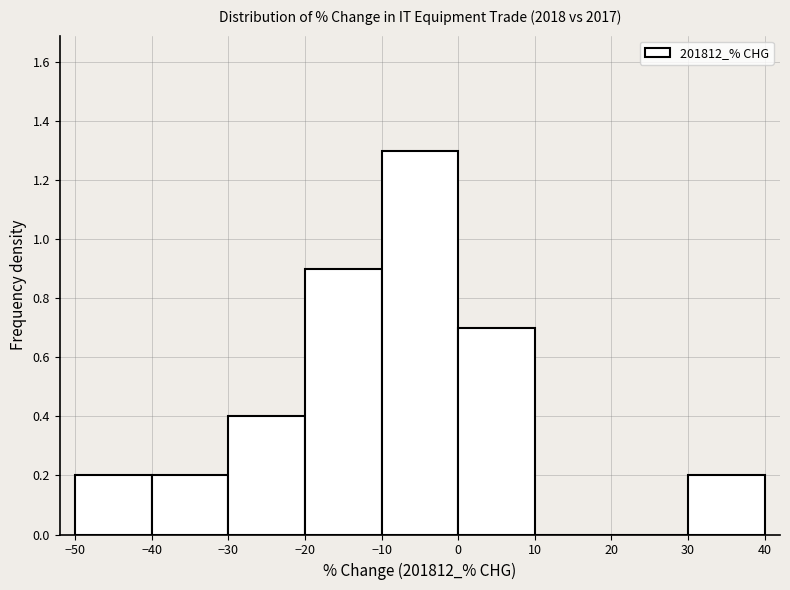

What is the height of the bar covering -40 to -30 on the x-axis? The values are not printed on the chart, so give them approximately, as read against the axis.

0.2